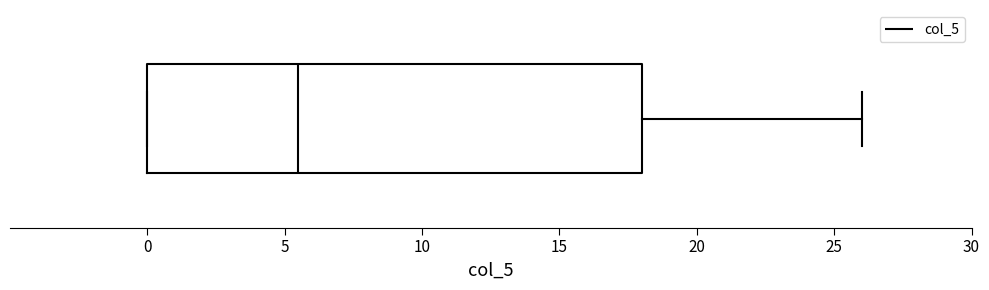

Transcribe this box plot: give where the median line is, the range the box spans, and where the two whiskers end, as read against the x-axis. The values are not printed on the chart, so give them approximately, as read against the axis.

median 5.5, box 0.0 to 18.0, whiskers 0.0 to 26.0